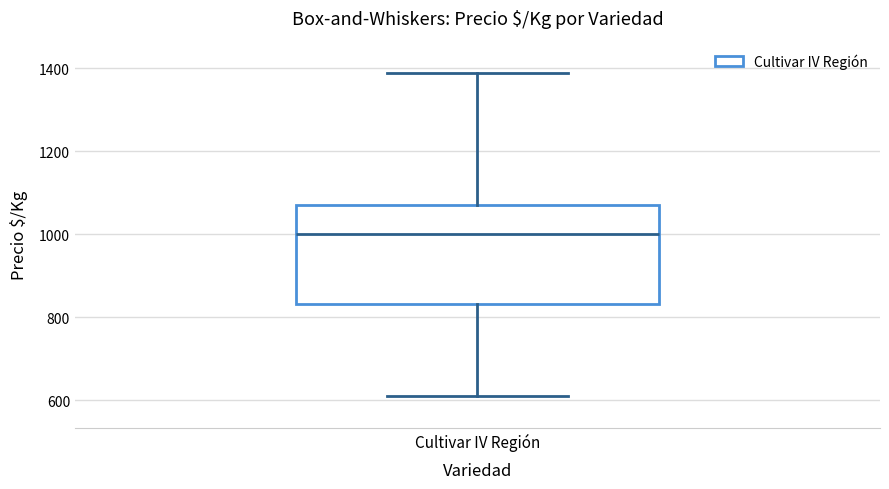

Transcribe this box plot: give where the median line is, the range the box spans, and where the two whiskers end, as read against the y-axis. The values are not printed on the chart, so give them approximately, as read against the axis.

median 1000, box 840 to 1060, whiskers 620 to 1380